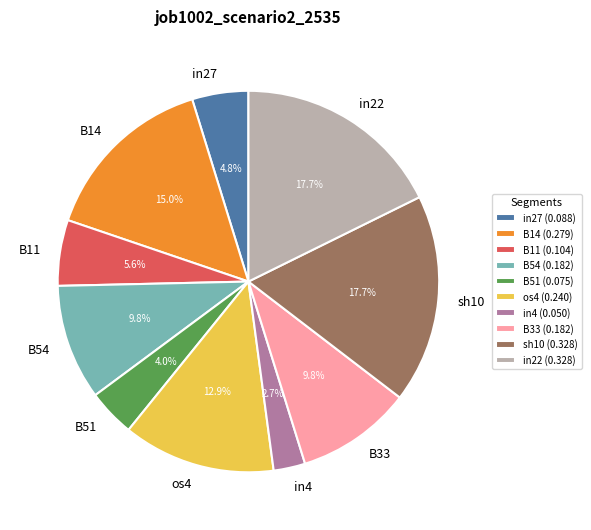

Count the number of slices in the pie.

10